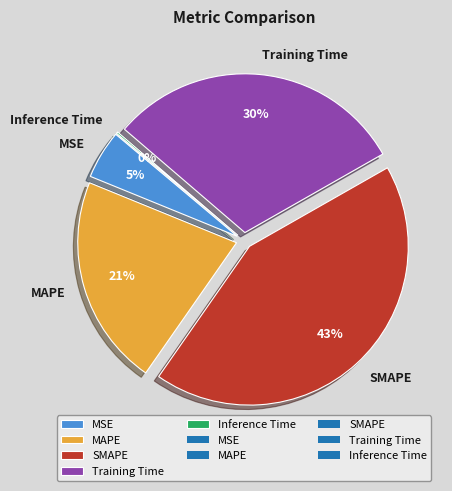

How many slices are in this pie chart?

5